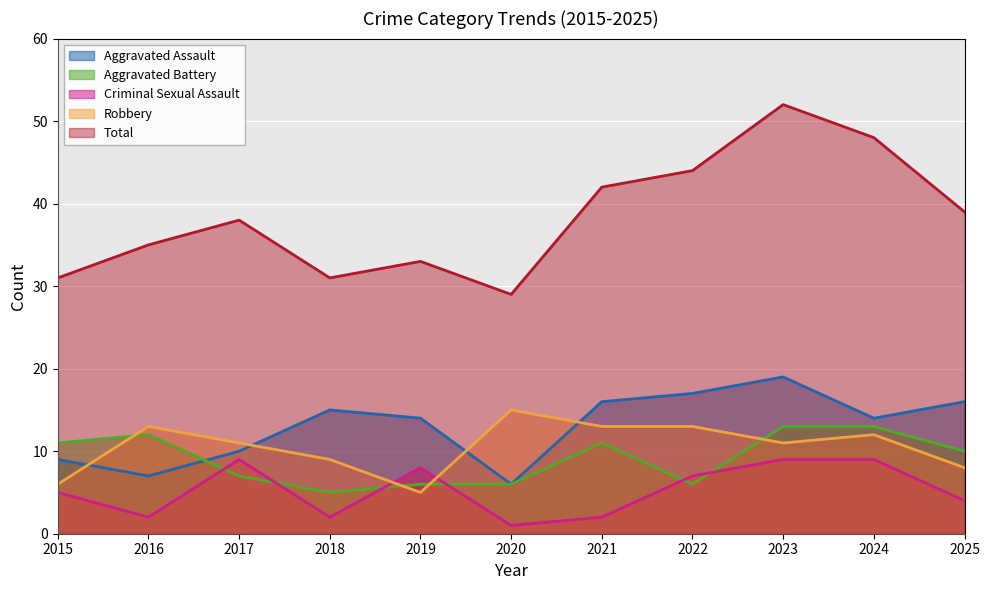

What is the approximate value of Aggravated Assault at 2024?

14